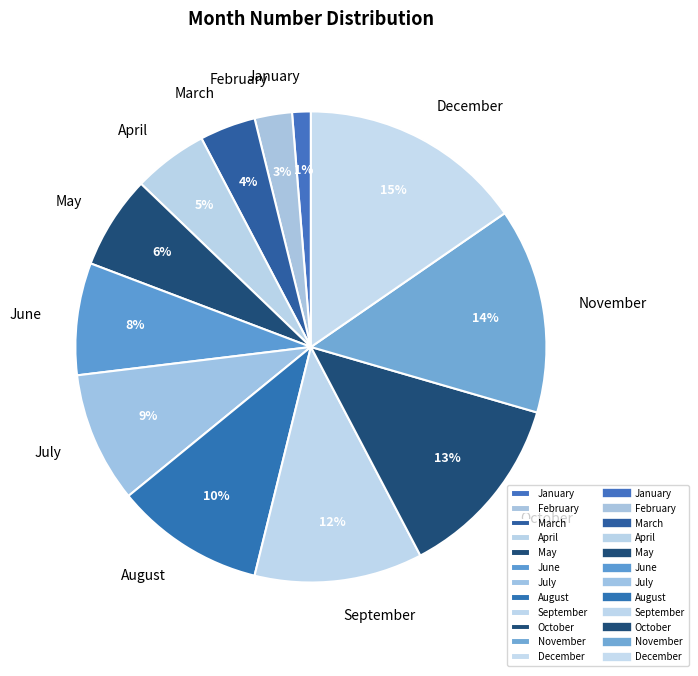

To the nearest percent, what is the average slice percentage?

8%